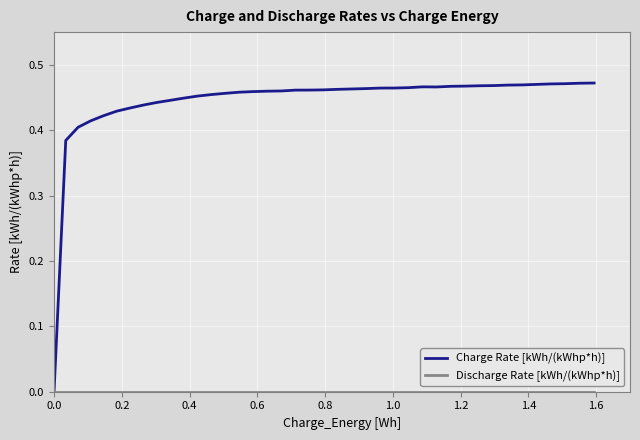

Which series has the largest range (max minus min)?

Charge Rate [kWh/(kWhp*h)]